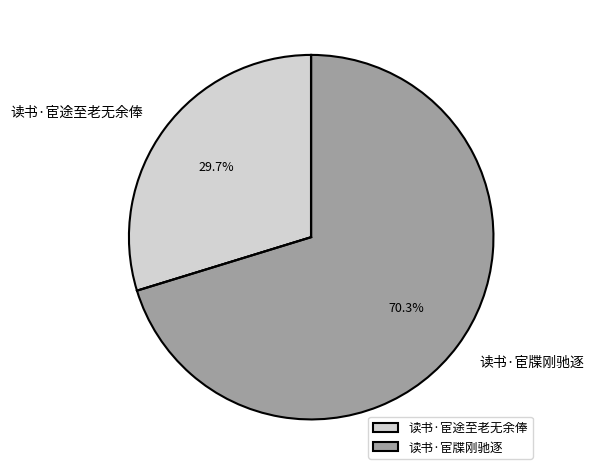

Is it true that 读书·宦牒刚驰逐 is 70% of the pie?

True